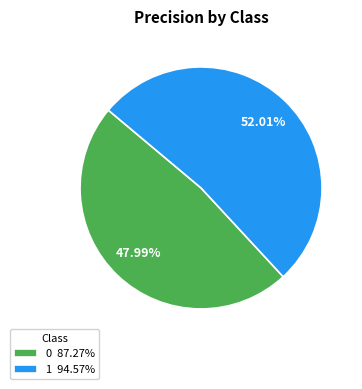

Between 1 and 0, which is larger?

1